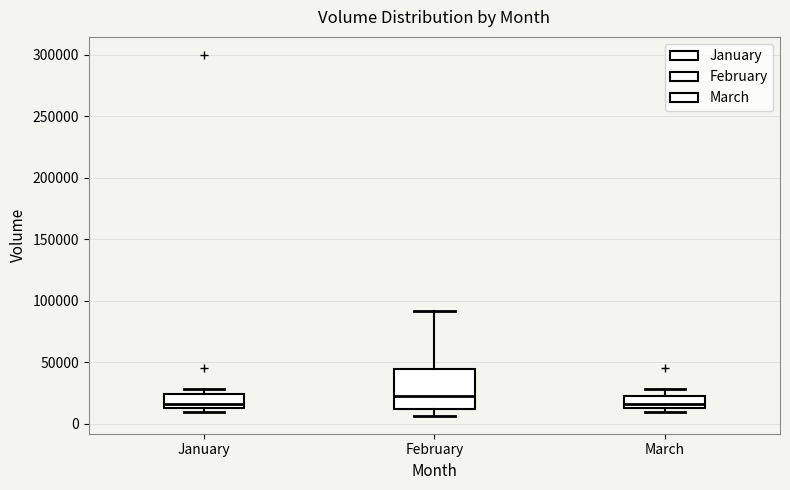

Which box is the tallest, from its lower edge to its upper edge?

February